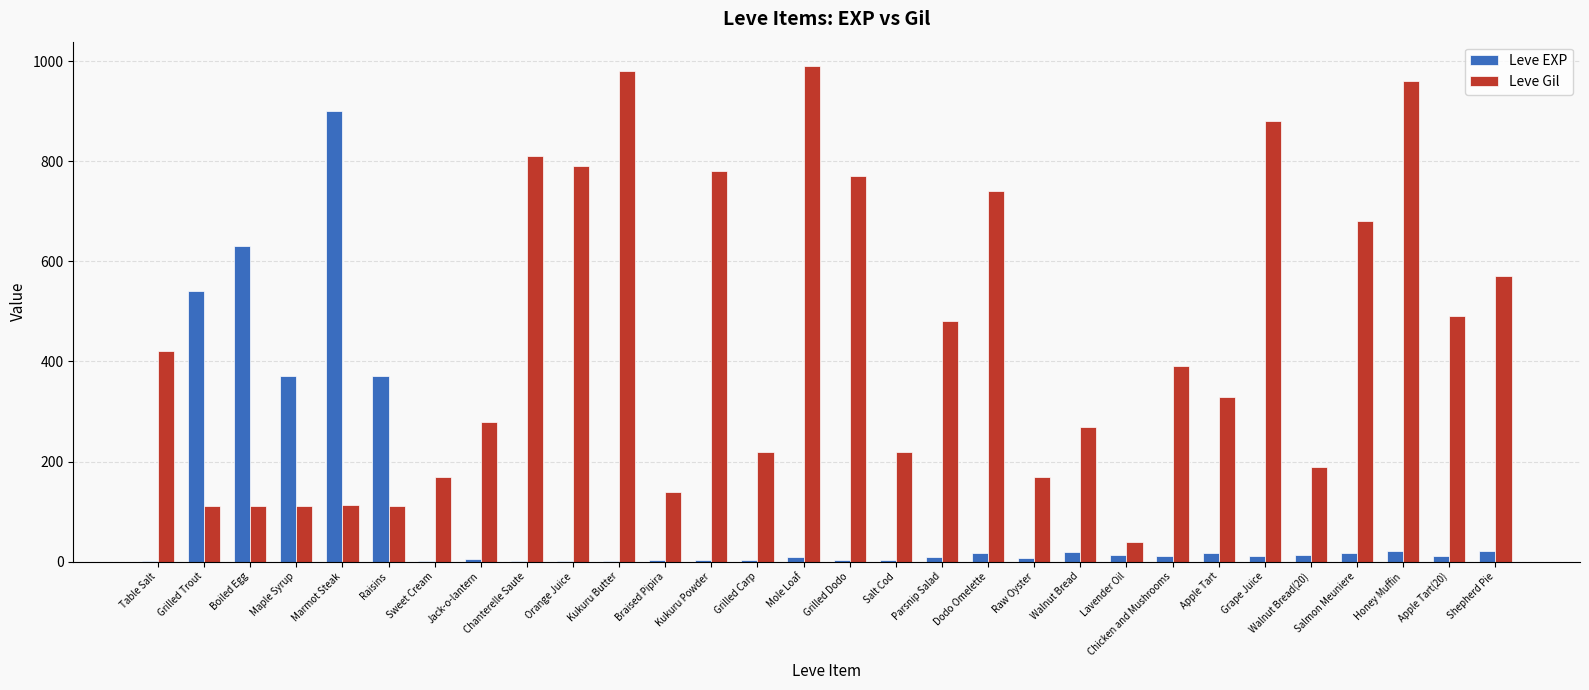

Where does the Leve EXP series first go above 11?

Grilled Trout